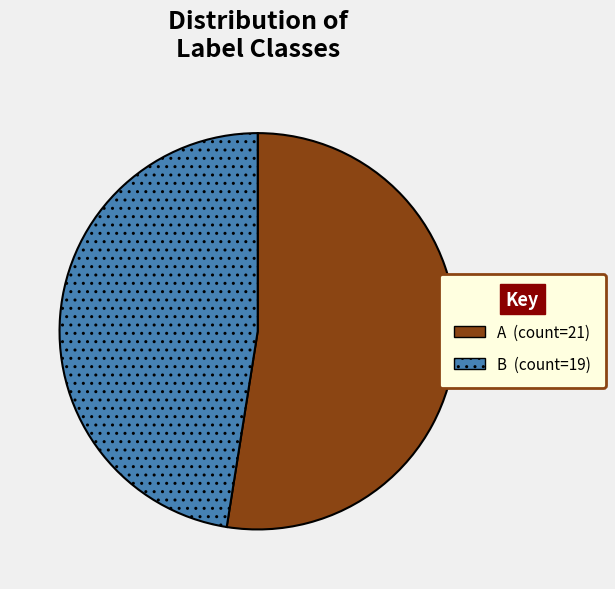

Rank the categories by value from highest to lowest.

A, B